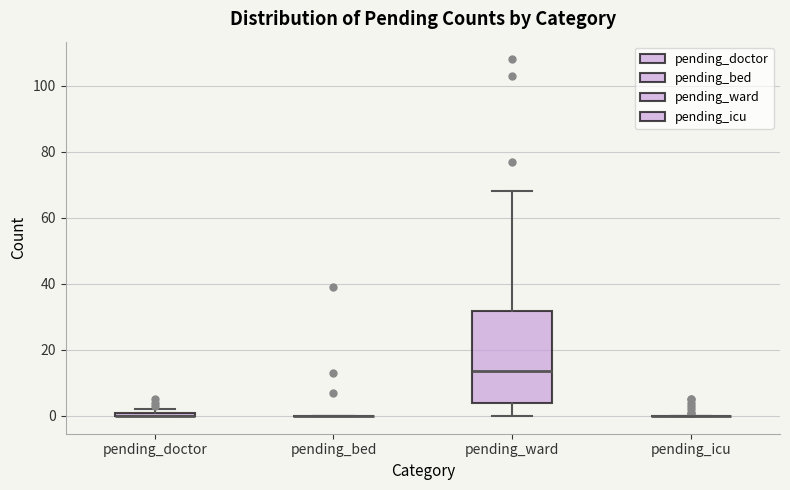

Which box is the tallest, from its lower edge to its upper edge?

pending_ward